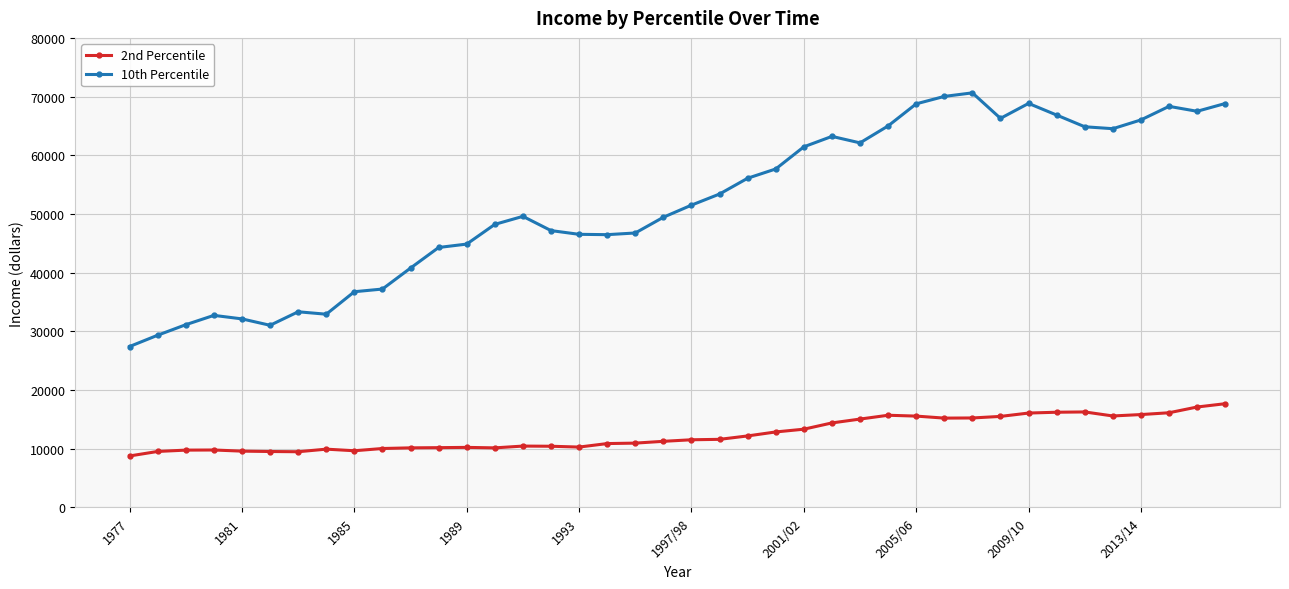

Which series has the largest total across all categories?

10th Percentile